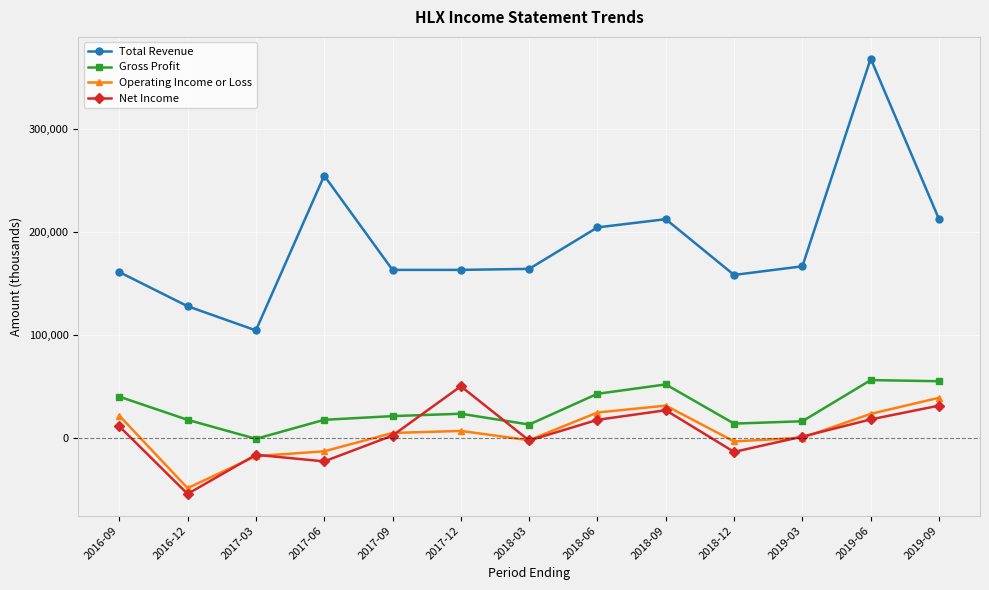

At which category does Total Revenue reach its first local valley?

2017-03